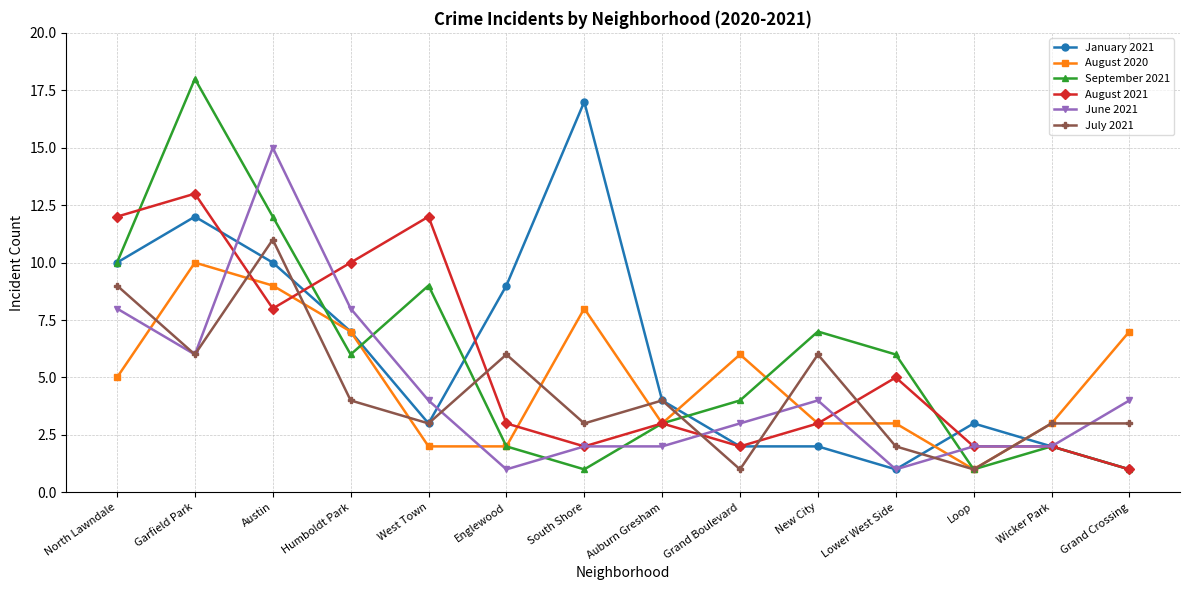

The value of June 2021 at Grand Crossing is 4. True or false?

True